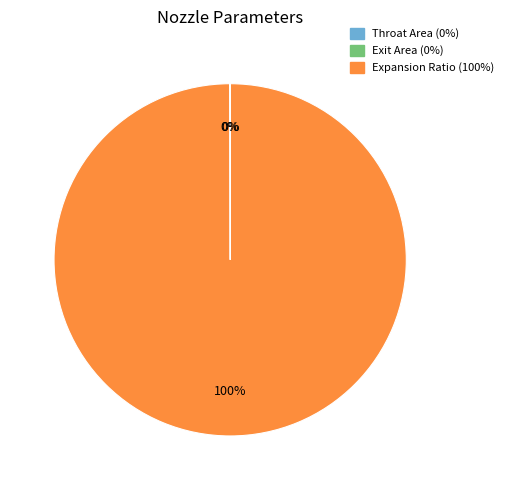

To the nearest percent, what is the average slice percentage?

33%